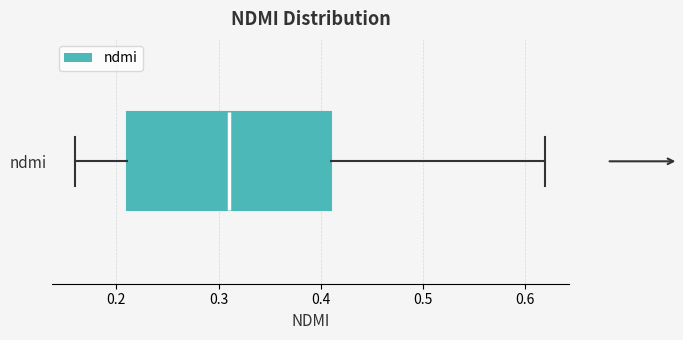

Read this box plot against the x-axis: the position of the median line, the range covered by the box, and the ends of both whiskers. The values are not printed on the chart, so give them approximately, as read against the axis.

median 0.31, box 0.21 to 0.41, whiskers 0.16 to 0.62